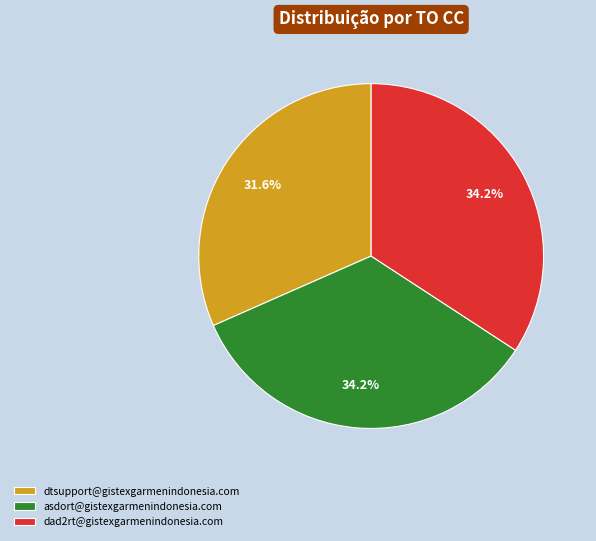

What is the ratio of the value at dad2rt@gistexgarmenindonesia.com to the value at dtsupport@gistexgarmenindonesia.com?

1.1